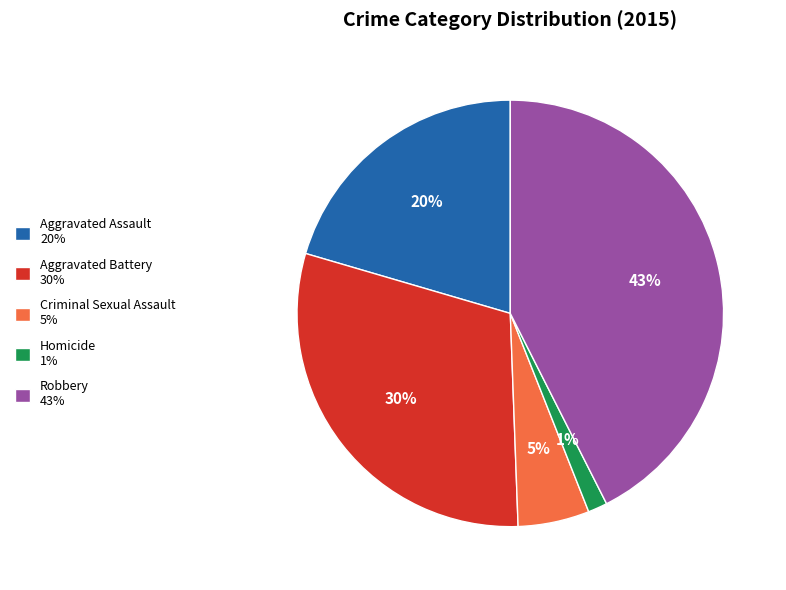

Does Aggravated Battery account for over 50% of the chart?

No